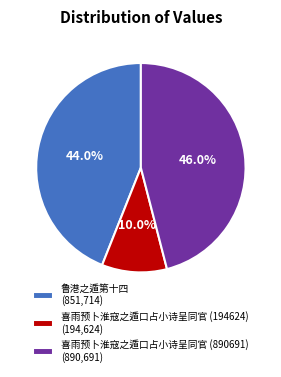

How many segments does this pie chart have?

3